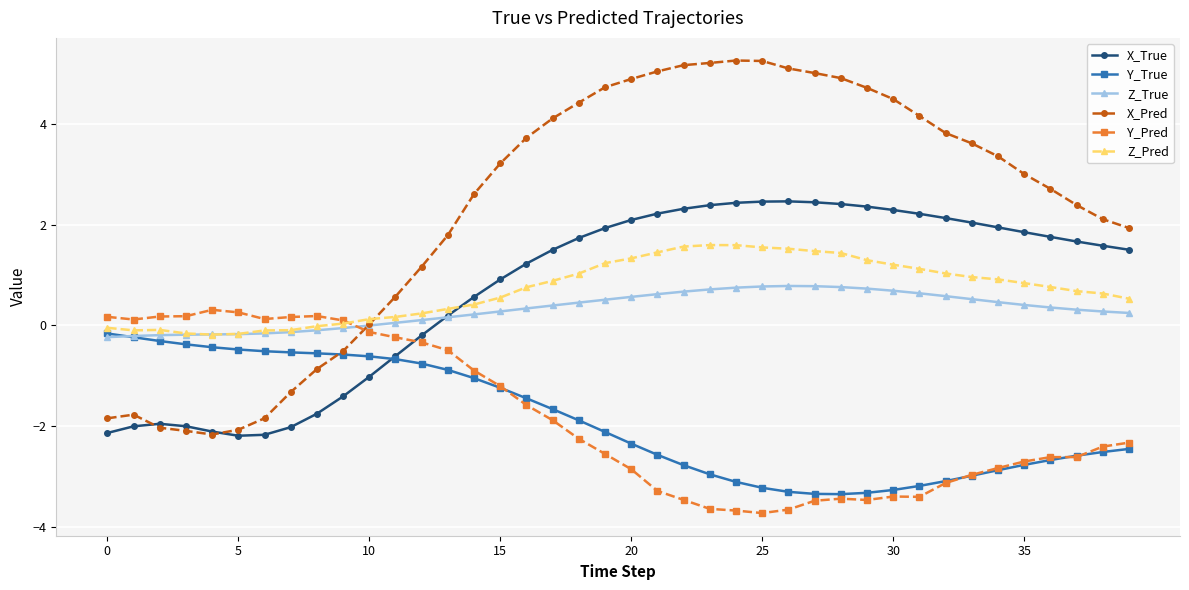

Which series has the largest total across all categories?

X_Pred